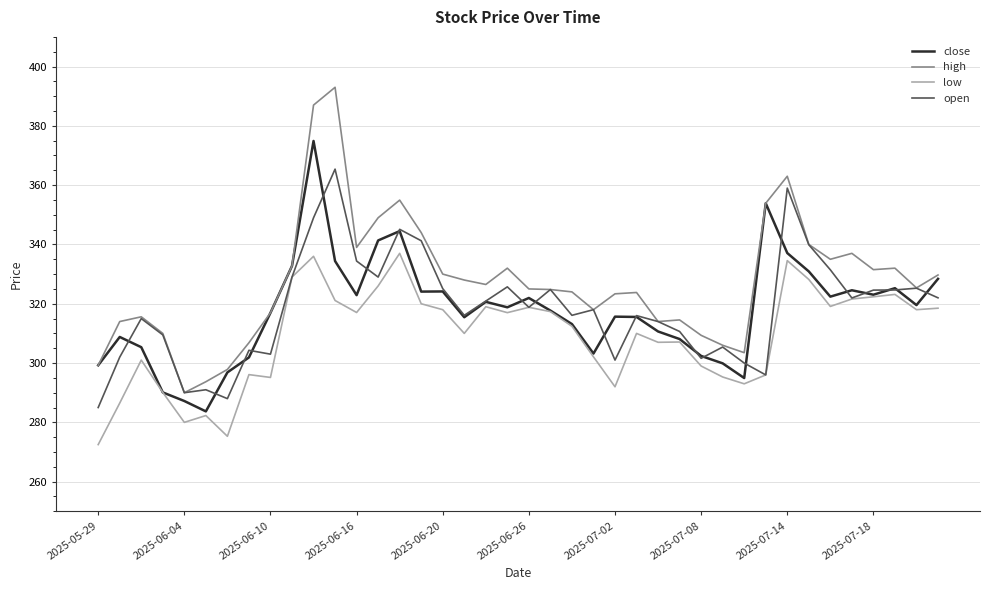

True or false: low and high intersect in this chart.

False